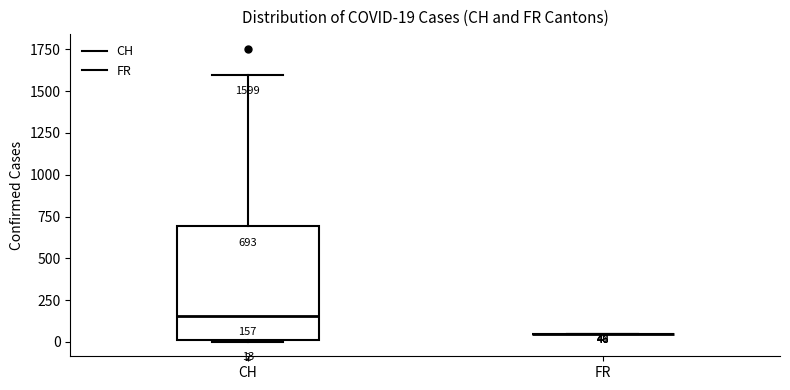

Which box is the tallest, from its lower edge to its upper edge?

CH